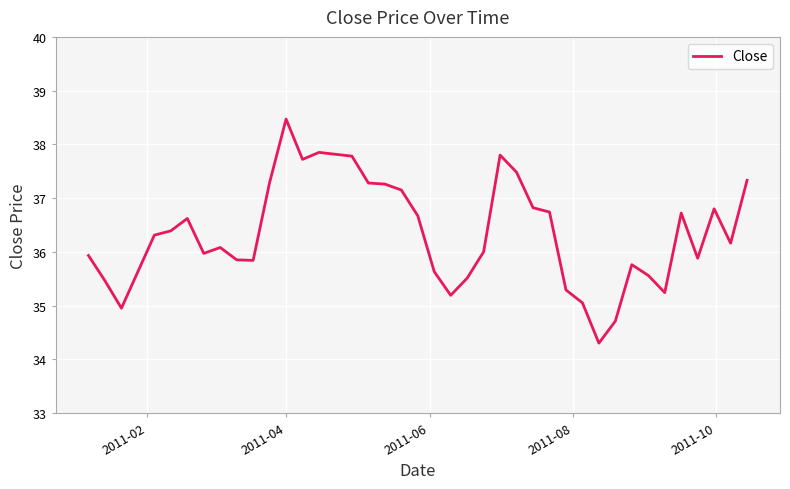

What is the maximum value shown in the chart?

38.5